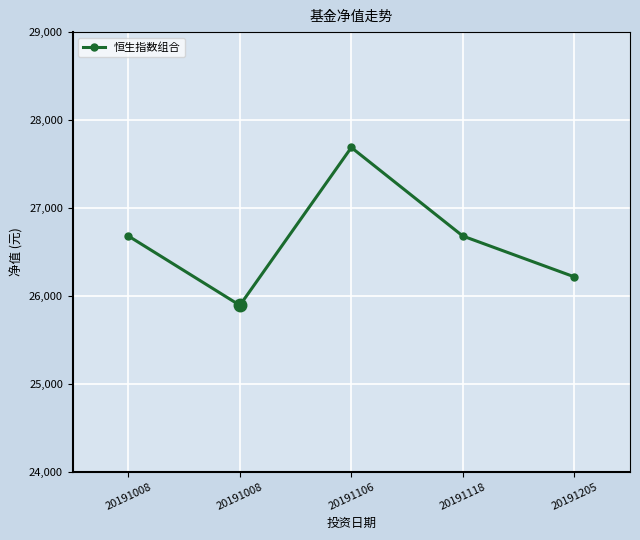

How many categories are shown in the chart?

5